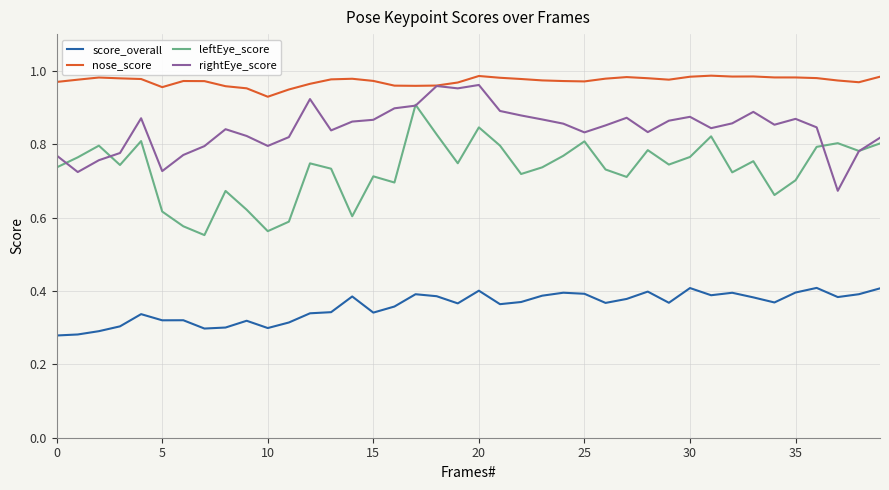

True or false: score_overall and leftEye_score intersect in this chart.

False